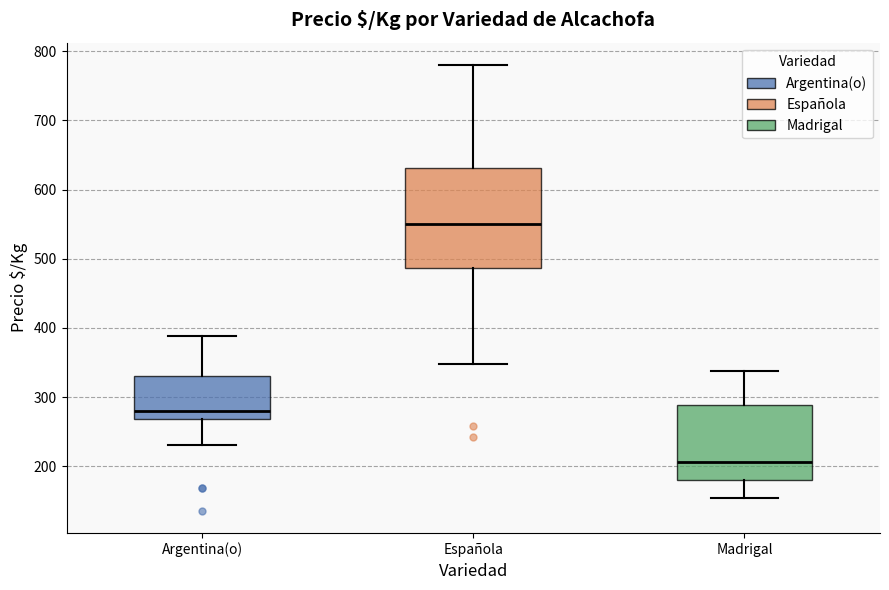

Reading left to right, transcribe this box plot: for each box, give where its median line is, the range the box spans, and where its two whiskers end, as read against the y-axis. The values are not printed on the chart, so give them approximately, as read against the axis.

Argentina(o): median 280, box 270 to 330, whiskers 230 to 390
Española: median 550, box 490 to 630, whiskers 350 to 780
Madrigal: median 210, box 180 to 290, whiskers 160 to 340